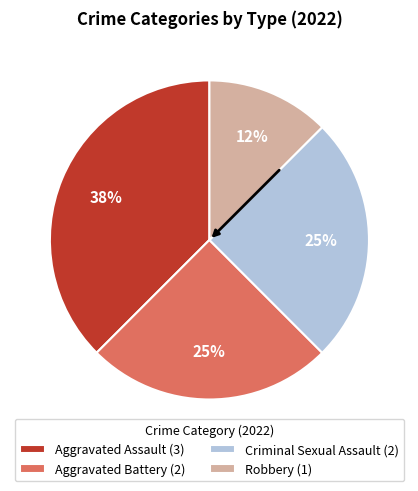

The Criminal Sexual Assault (2) slice represents 25% of the pie. True or false?

True